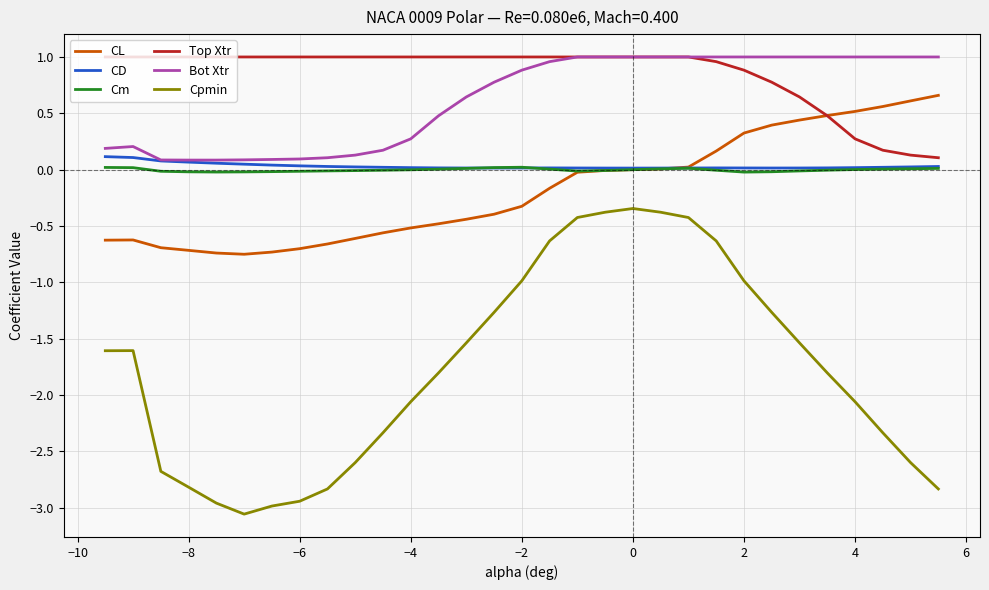

Which series has the largest total across all categories?

Top Xtr